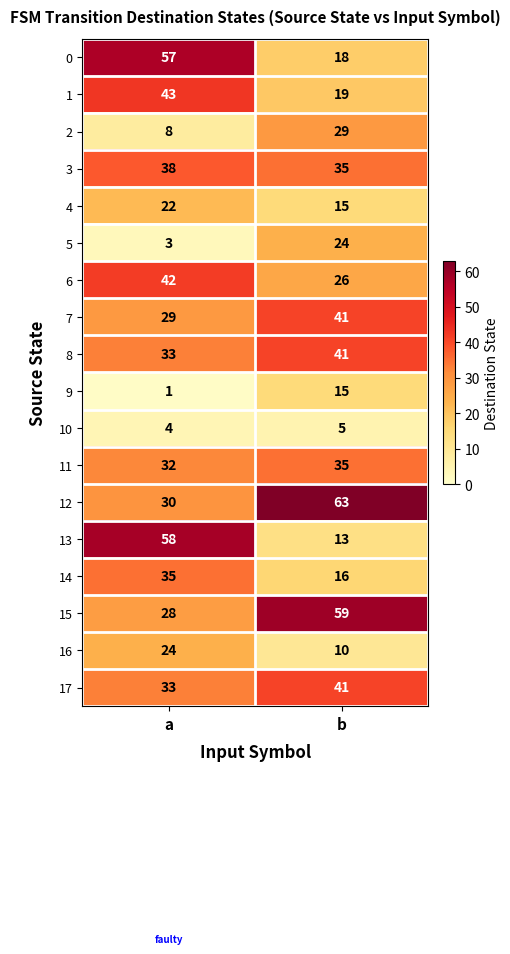

Rank the categories by 1 value from lowest to highest.

b, a